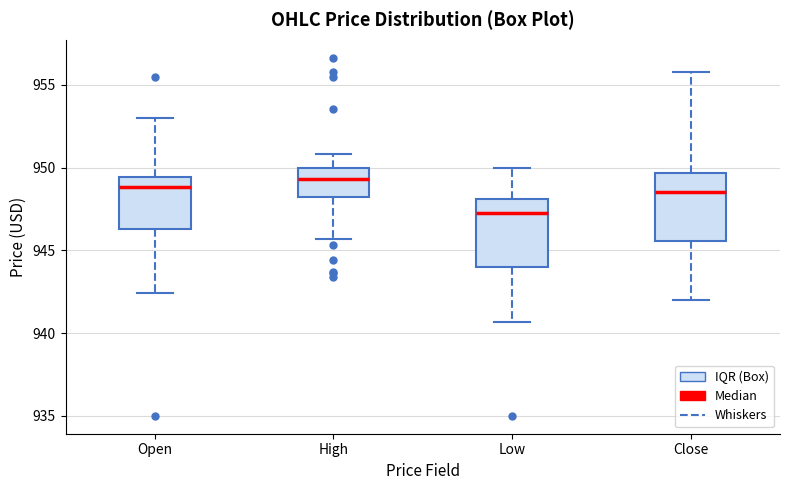

Reading left to right, transcribe this box plot: for each box, give where its median line is, the range the box spans, and where its two whiskers end, as read against the y-axis. The values are not printed on the chart, so give them approximately, as read against the axis.

Open: median 949.0, box 946.5 to 949.5, whiskers 942.5 to 953.0
High: median 949.5, box 948.0 to 950.0, whiskers 945.5 to 951.0
Low: median 947.5, box 944.0 to 948.0, whiskers 940.5 to 950.0
Close: median 948.5, box 945.5 to 949.5, whiskers 942.0 to 956.0